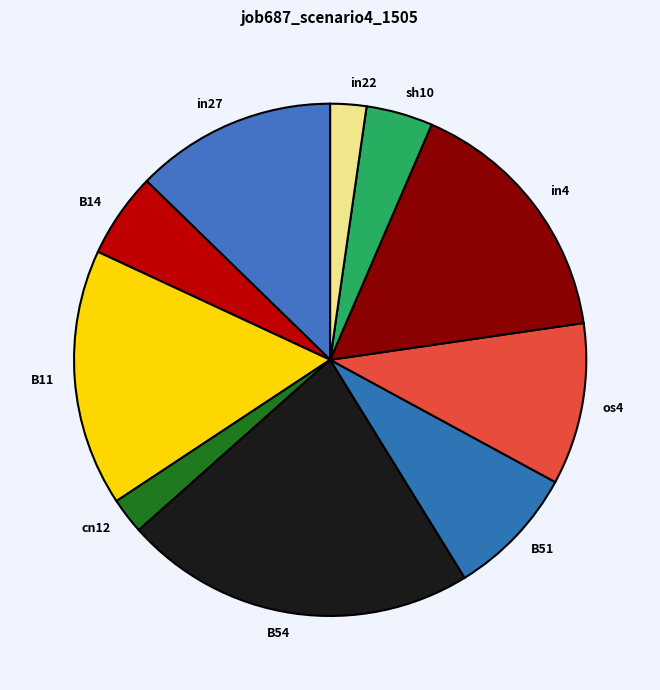

Does cn12 represent more than half of the total?

No